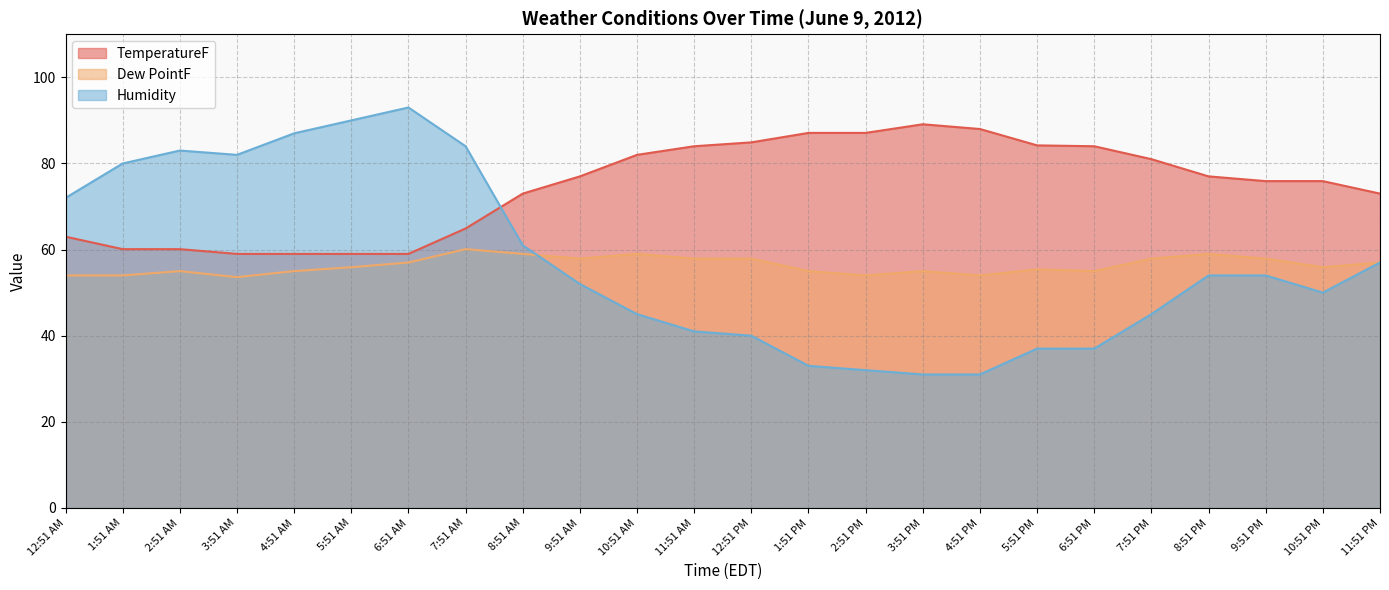

At 1:51 AM, list the series in order from largest to smallest.

Humidity, TemperatureF, Dew PointF